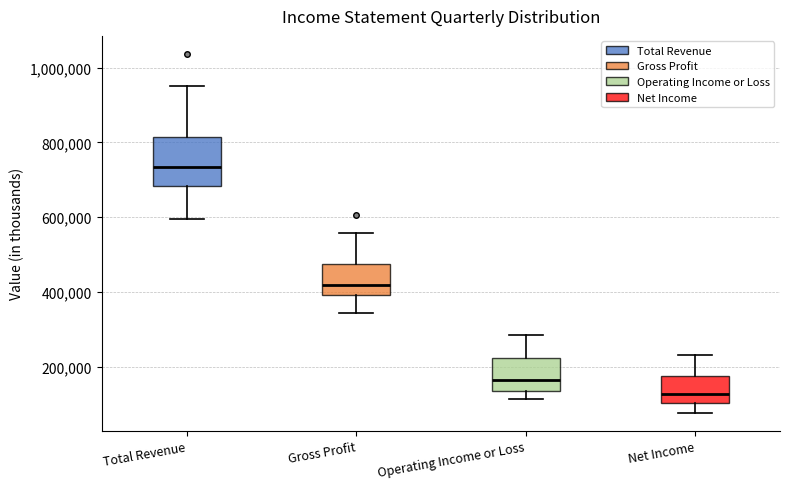

Where does the median line of the box for Gross Profit sit on the y-axis? The values are not printed on the chart, so give them approximately, as read against the axis.

420000